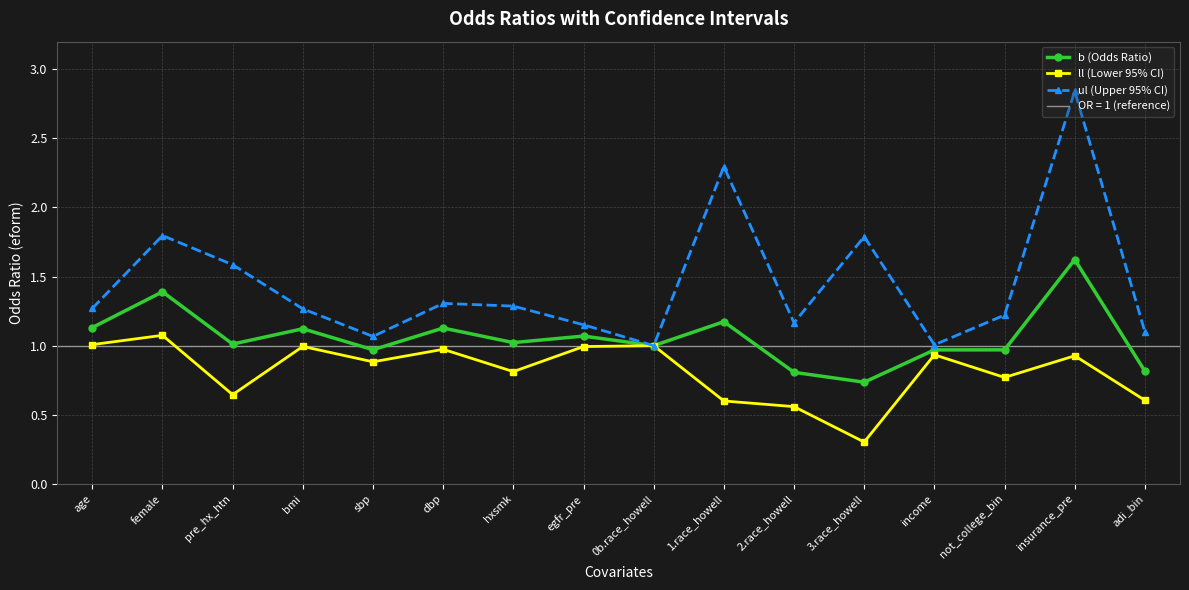

What is the maximum value for ul (Upper 95% CI)?

2.8